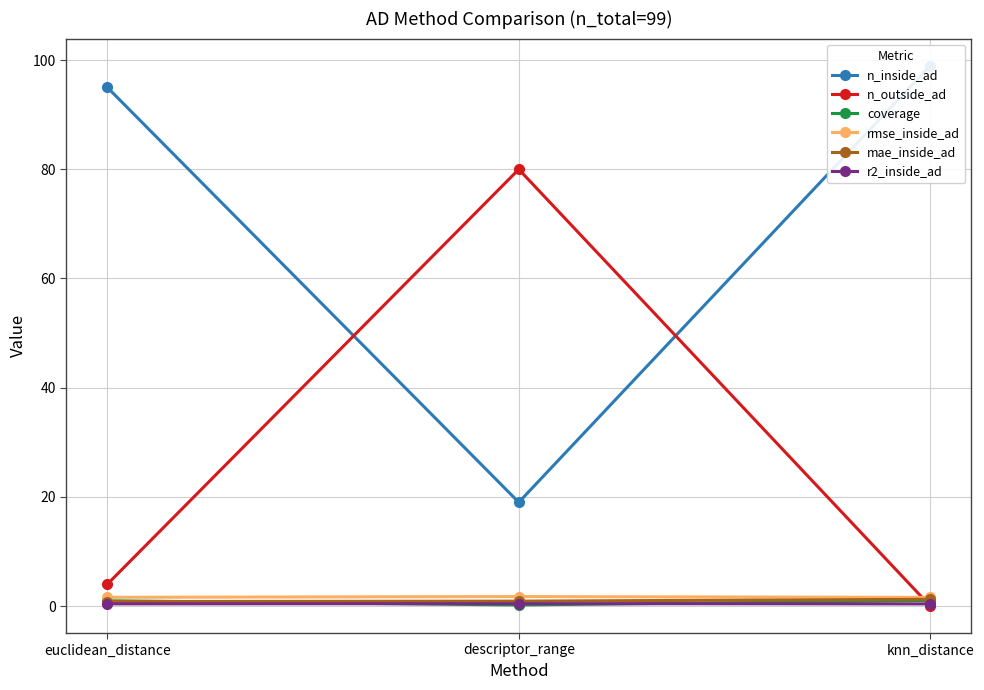

Is it true that n_inside_ad equals 19.0 at descriptor_range?

True